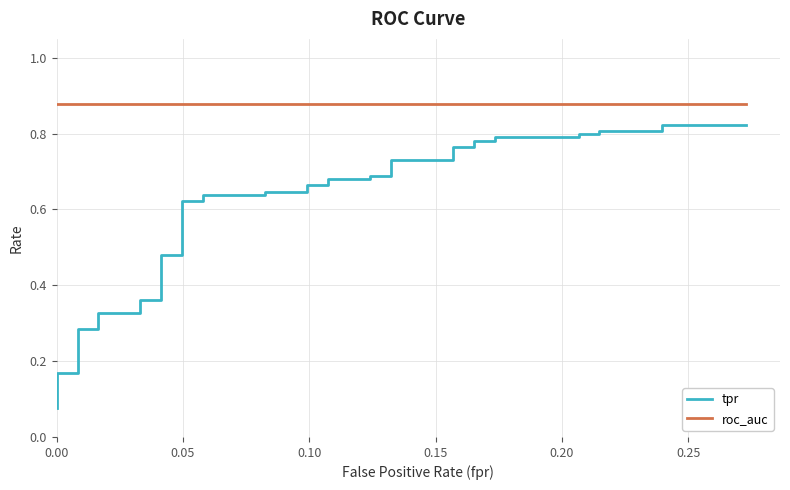

Rank the series by their average value, from lowest to highest.

tpr, roc_auc